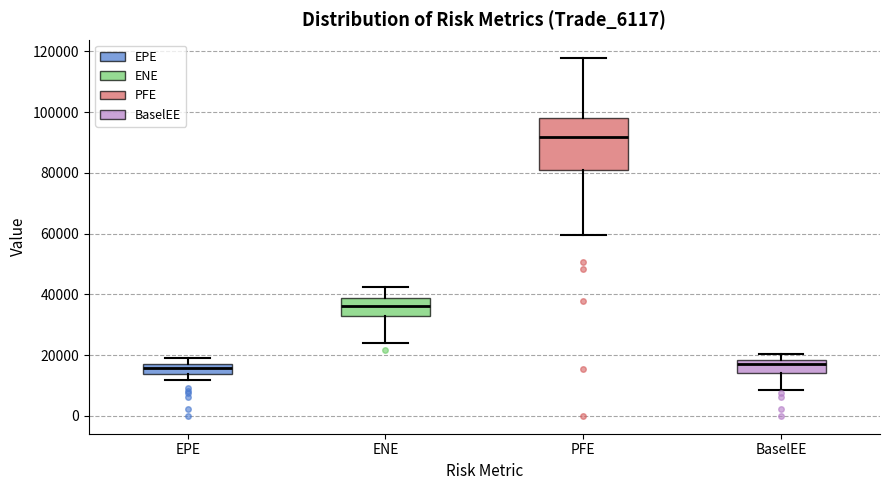

Reading left to right, transcribe this box plot: for each box, give where its median line is, the range the box spans, and where its two whiskers end, as read against the y-axis. The values are not printed on the chart, so give them approximately, as read against the axis.

EPE: median 16000, box 14000 to 18000, whiskers 12000 to 18000 (above the box's upper edge)
ENE: median 36000, box 32000 to 38000, whiskers 24000 to 42000
PFE: median 92000, box 82000 to 98000, whiskers 60000 to 118000
BaselEE: median 18000 (just below the box's upper edge), box 14000 to 18000, whiskers 8000 to 20000